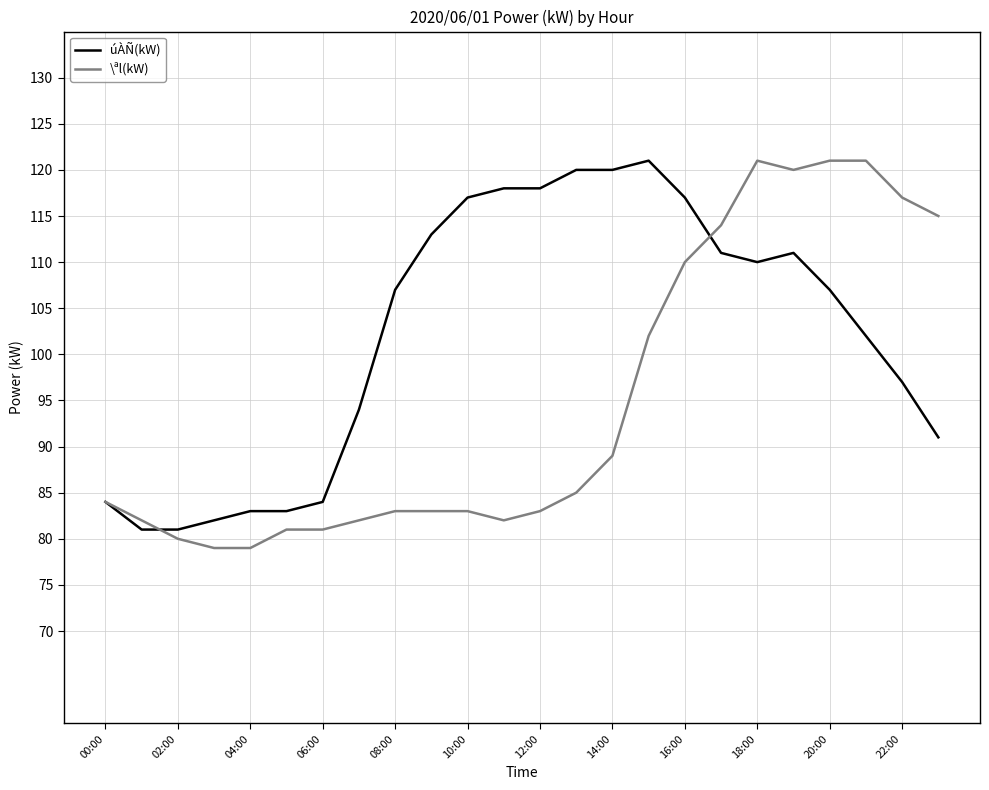

Count the number of categories in the chart.

24